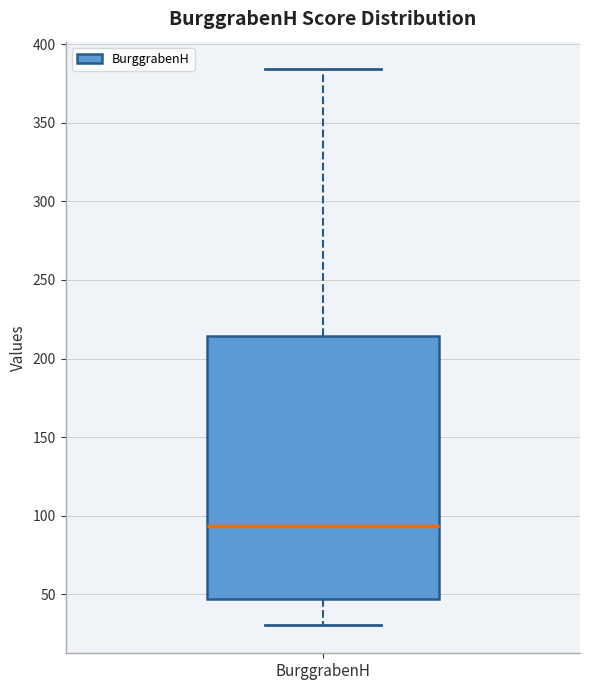

Transcribe this box plot: give where the median line is, the range the box spans, and where the two whiskers end, as read against the y-axis. The values are not printed on the chart, so give them approximately, as read against the axis.

median 95, box 45 to 215, whiskers 30 to 385